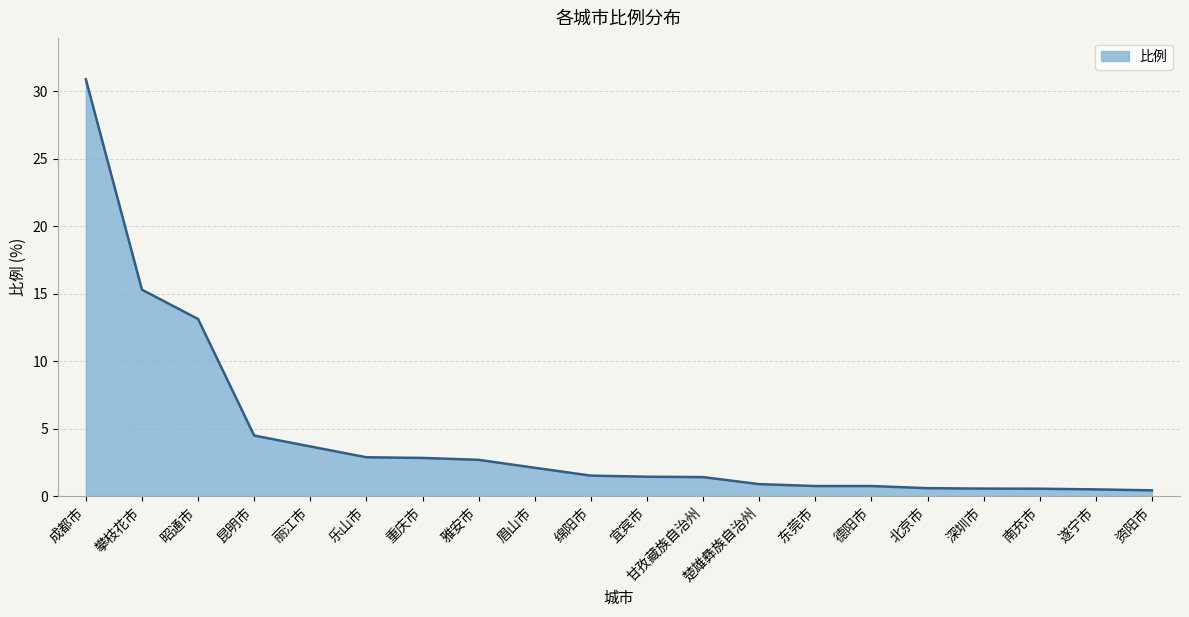

The chart shows a value of 13.1 at 昭通市. True or false?

True